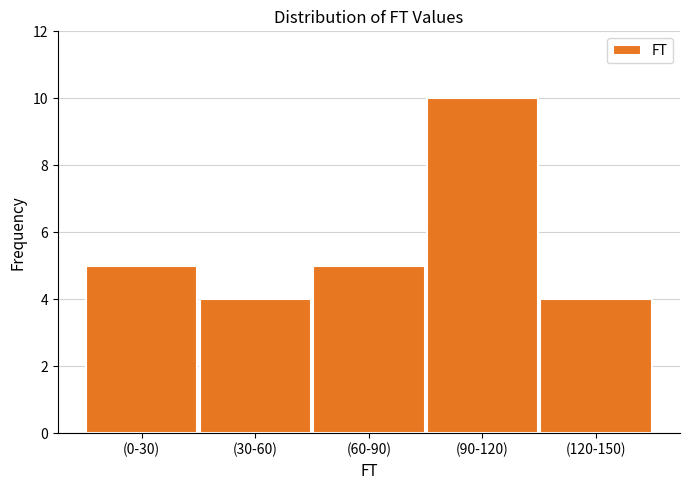

Reading left to right, transcribe all the data shown in this chart.

(0-30)=5	(30-60)=4	(60-90)=5	(90-120)=10	(120-150)=4